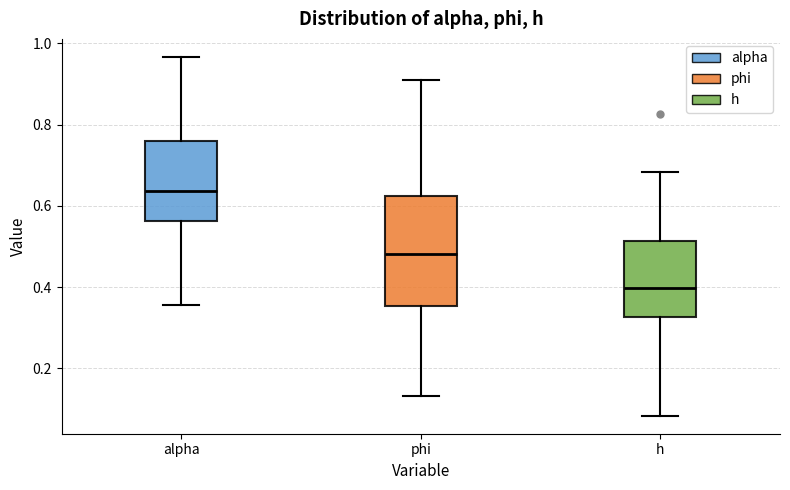

Where is the upper edge of the box for h on the y-axis? The values are not printed on the chart, so give them approximately, as read against the axis.

0.52